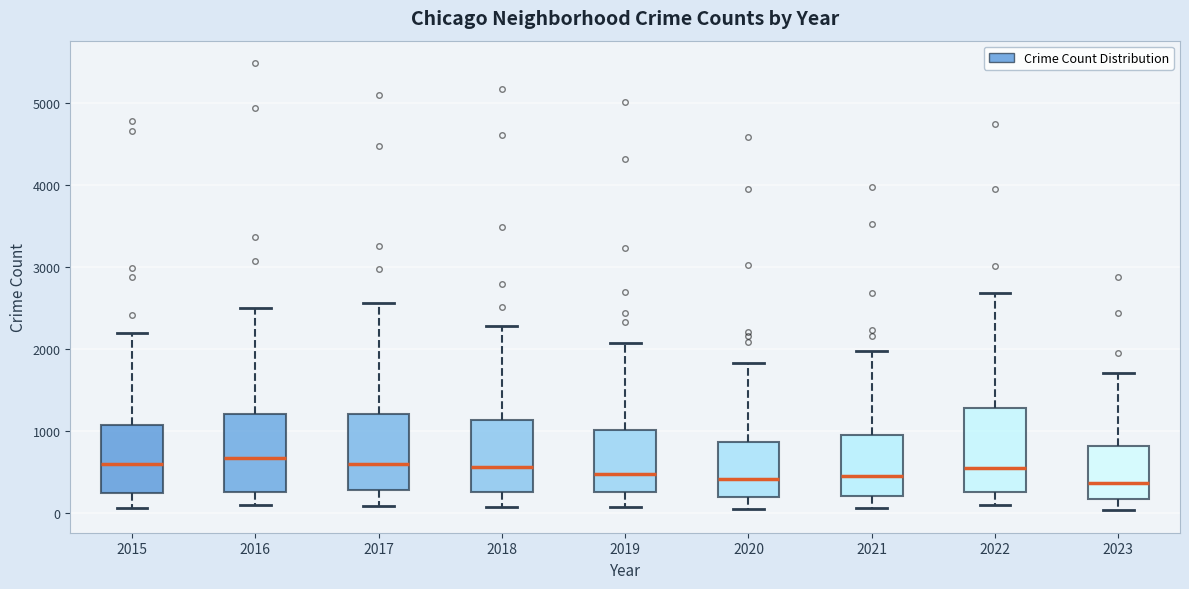

Where does the median line of the box at x = 2019 sit on the y-axis? The values are not printed on the chart, so give them approximately, as read against the axis.

500